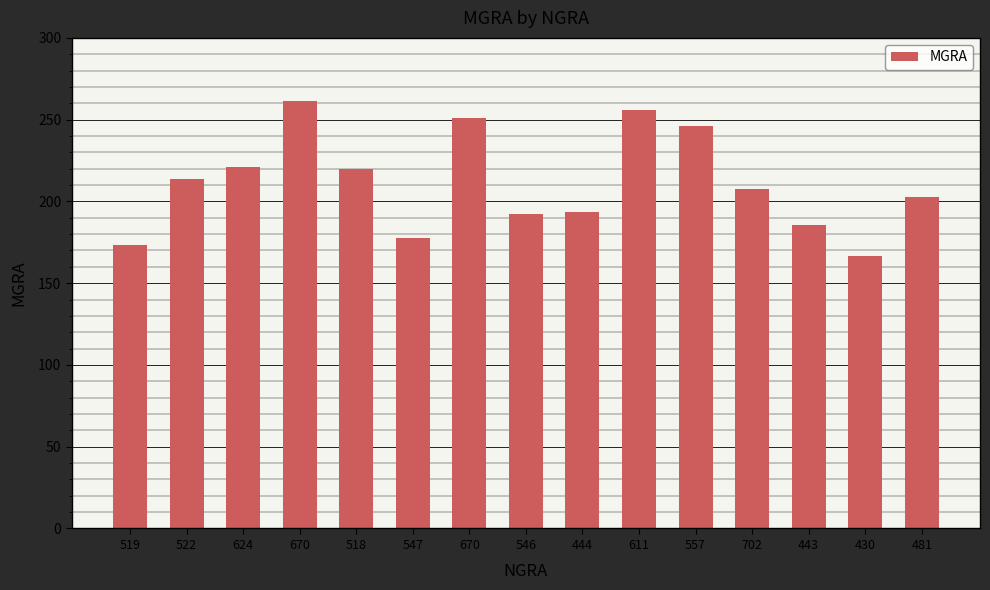

Are the bars grouped side by side (vs. stacked)?

No